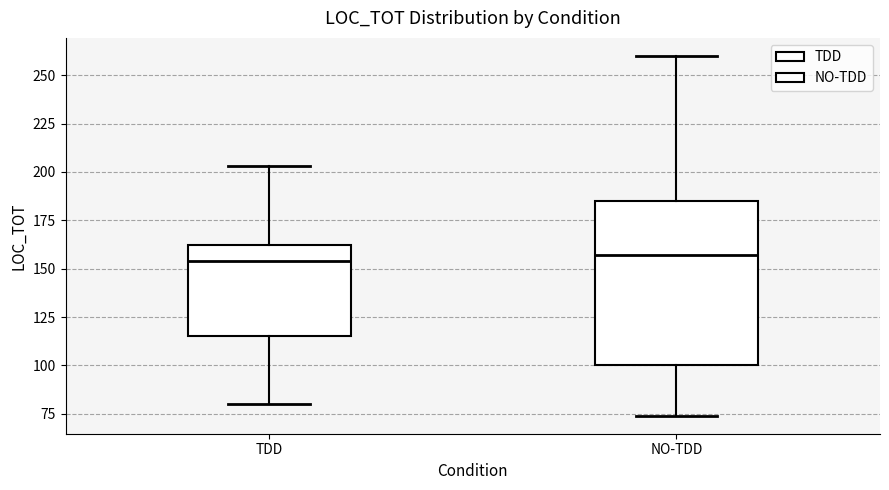

Reading left to right, transcribe this box plot: for each box, give where its median line is, the range the box spans, and where its two whiskers end, as read against the y-axis. The values are not printed on the chart, so give them approximately, as read against the axis.

TDD: median 155, box 115 to 160, whiskers 80 to 205
NO-TDD: median 155, box 100 to 185, whiskers 75 to 260